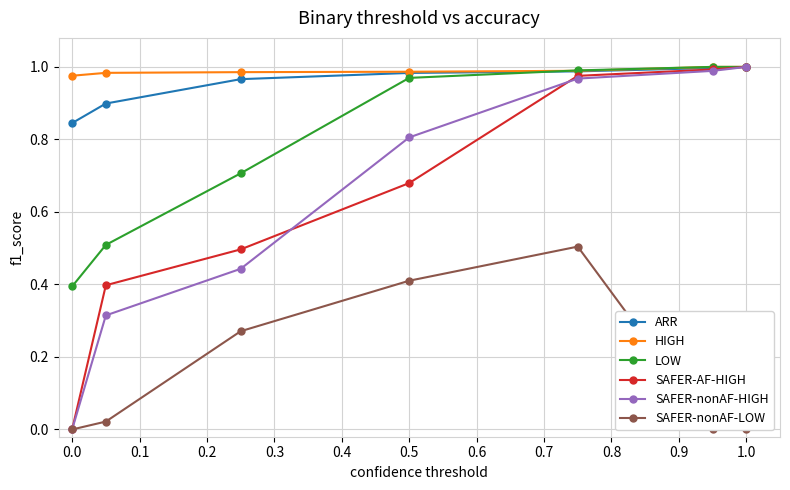

List the series in order of their peak value, lowest first.

SAFER-nonAF-LOW, ARR, HIGH, LOW, SAFER-AF-HIGH, SAFER-nonAF-HIGH